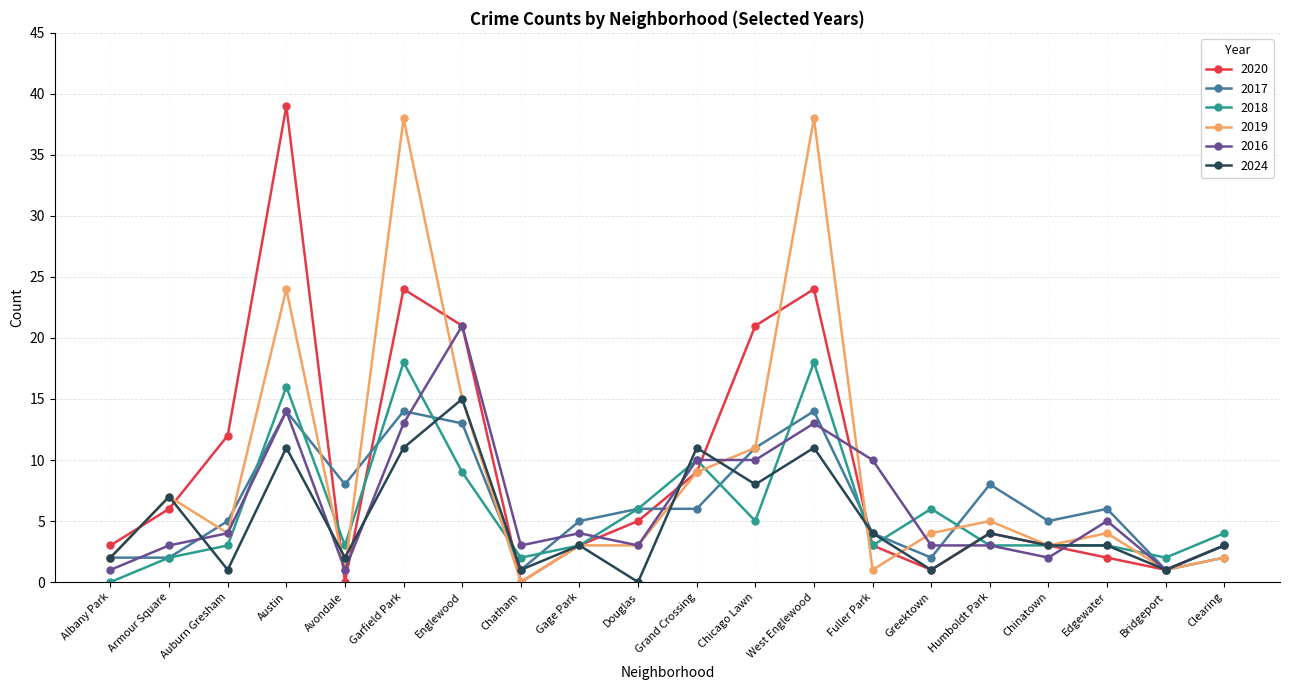

Reading left to right, list all the values displayed in this chart.

2020: 3	6	12	39	0	24	21	0	3	5	9	21	24	3	1	4	3	2	1	3
2017: 2	2	5	14	8	14	13	1	5	6	6	11	14	4	2	8	5	6	1	2
2018: 0	2	3	16	3	18	9	2	3	6	10	5	18	3	6	3	3	3	2	4
2019: 2	7	4	24	1	38	15	0	3	3	9	11	38	1	4	5	3	4	1	2
2016: 1	3	4	14	1	13	21	3	4	3	10	10	13	10	3	3	2	5	1	3
2024: 2	7	1	11	2	11	15	1	3	0	11	8	11	4	1	4	3	3	1	3